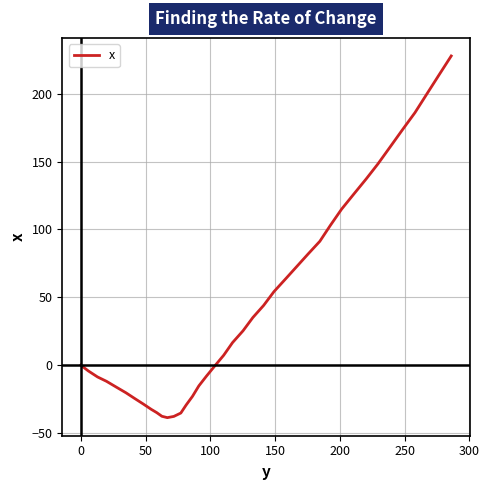

What is the difference between the maximum and minimum values?

266.6